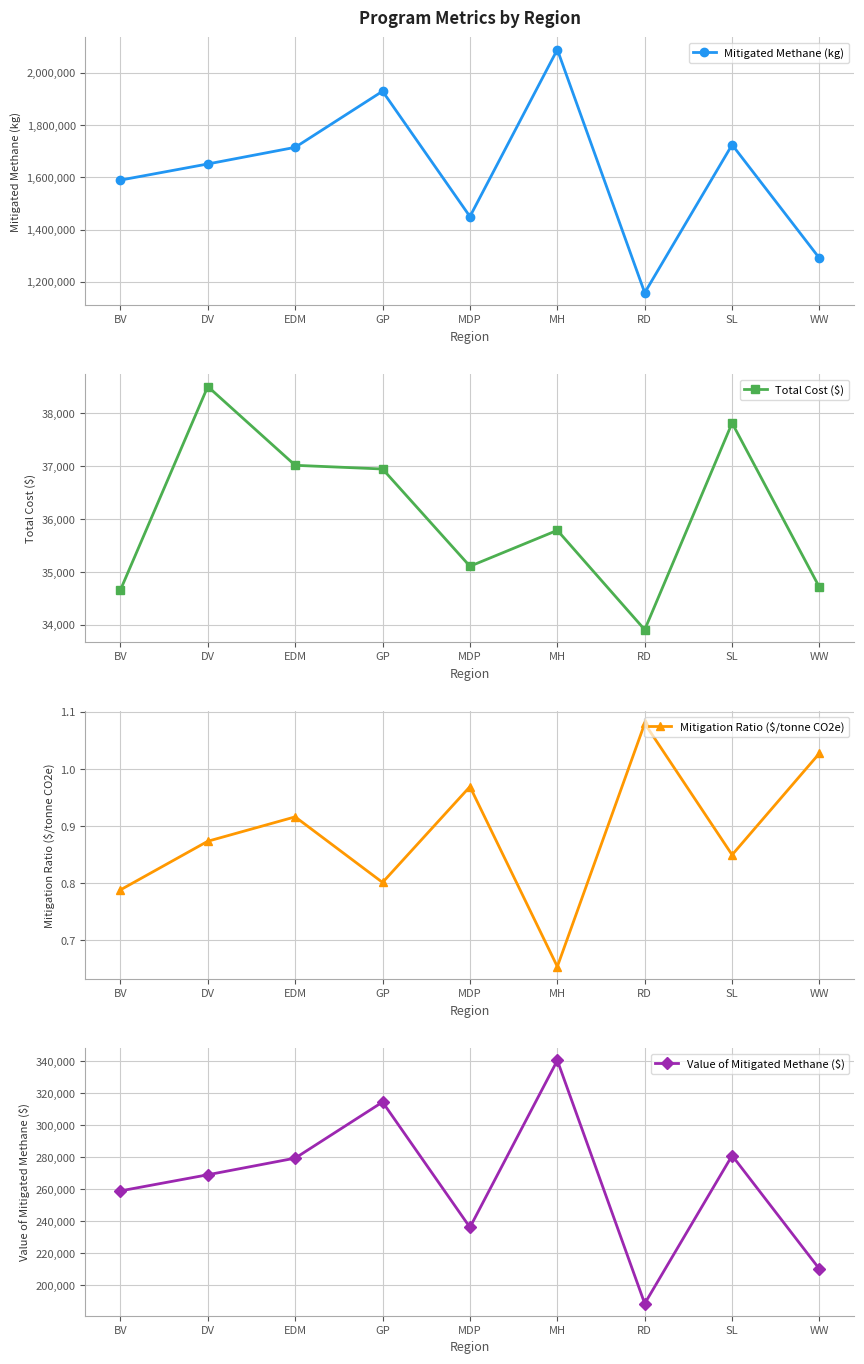

Between MDP and MH, which is larger?

MH